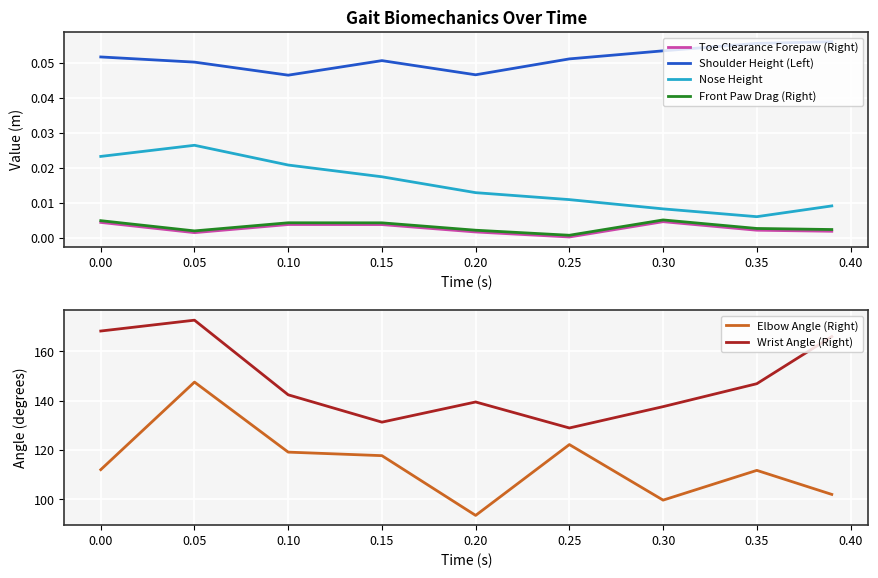

Is the value of Toe Clearance Forepaw (Right) at 0.10 greater than the value of Nose Height at 0.25?

No